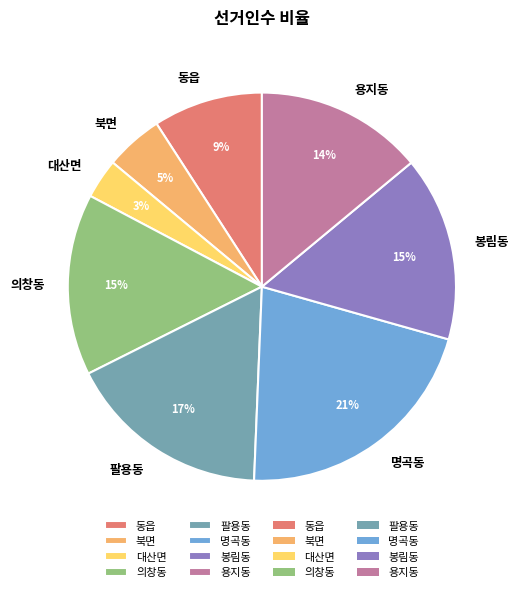

Is there a majority slice in this chart?

No